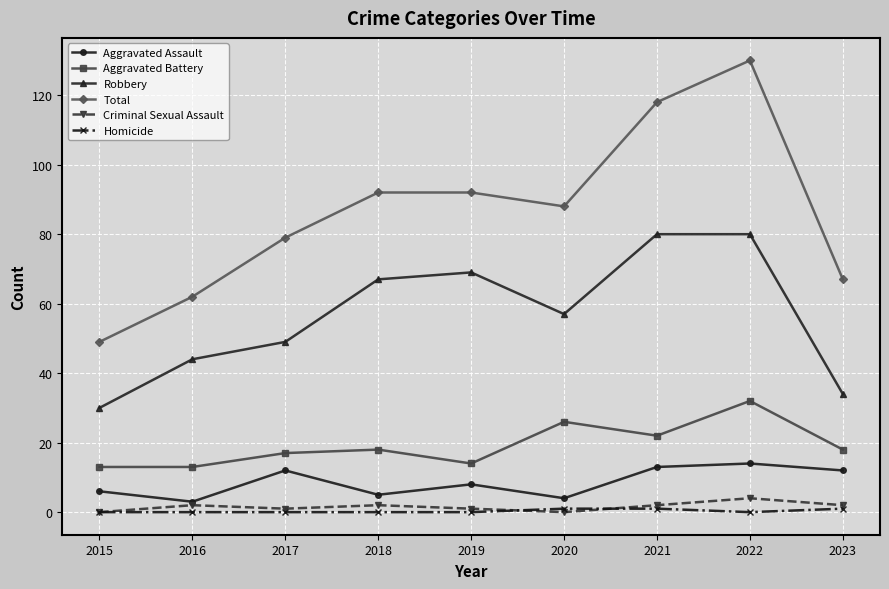

At how many categories does at least one series exceed 117?

2